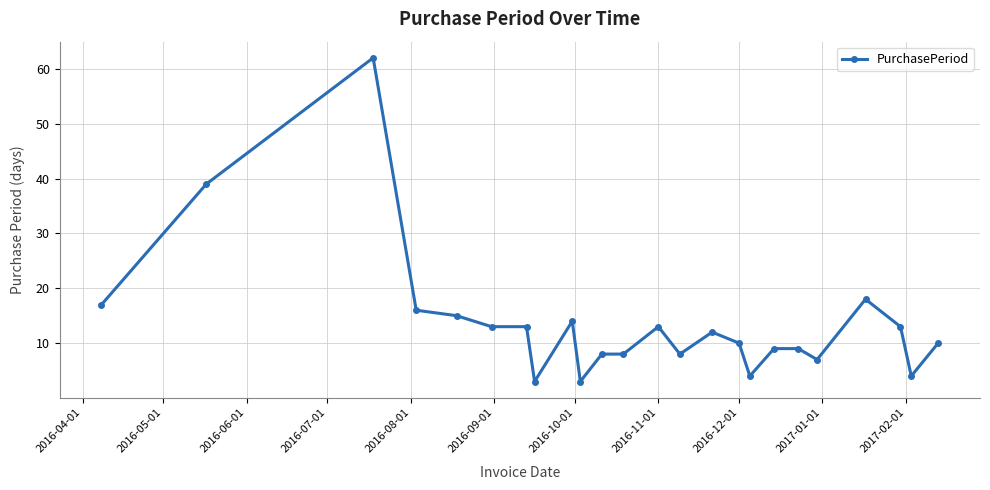

What is the sum of all values?

328